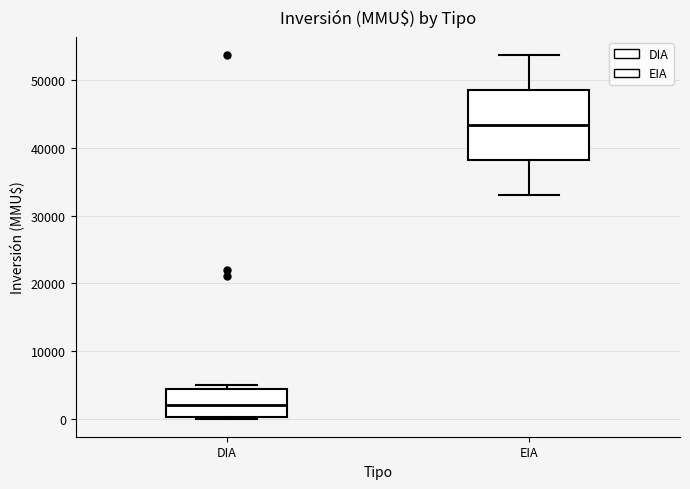

Reading left to right, transcribe this box plot: for each box, give where its median line is, the range the box spans, and where its two whiskers end, as read against the y-axis. The values are not printed on the chart, so give them approximately, as read against the axis.

DIA: median 2000, box 0 to 4000, whiskers 0 to 5000
EIA: median 43000, box 38000 to 49000, whiskers 33000 to 54000